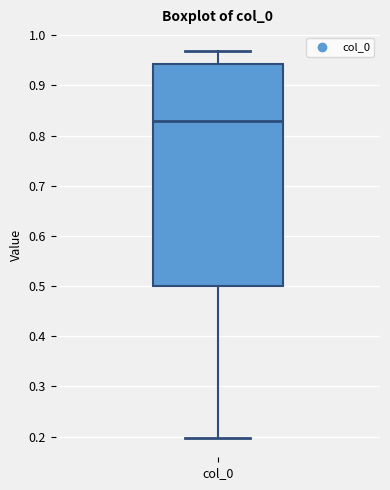

Where is the lower edge of the box for col_0 on the y-axis? The values are not printed on the chart, so give them approximately, as read against the axis.

0.50